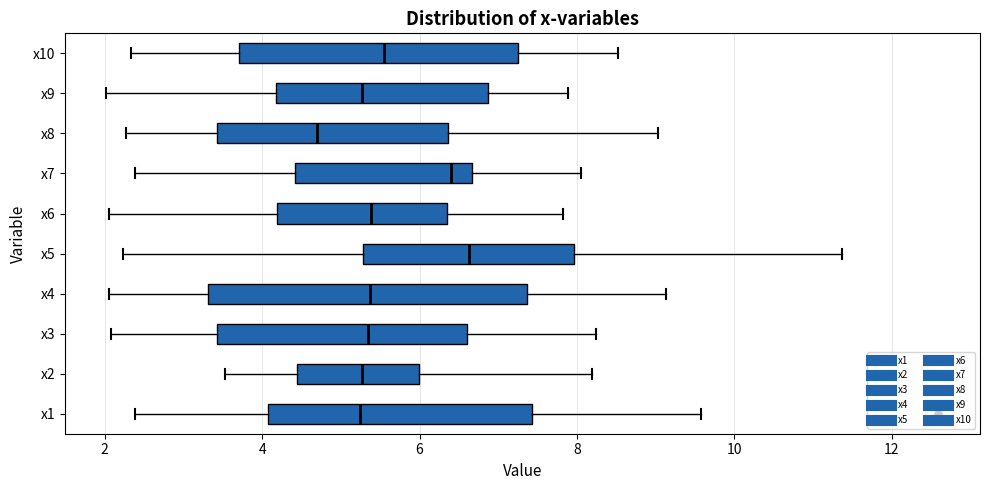

Comparing the boxes themselves (not the whiskers), which one is the widest?

x4